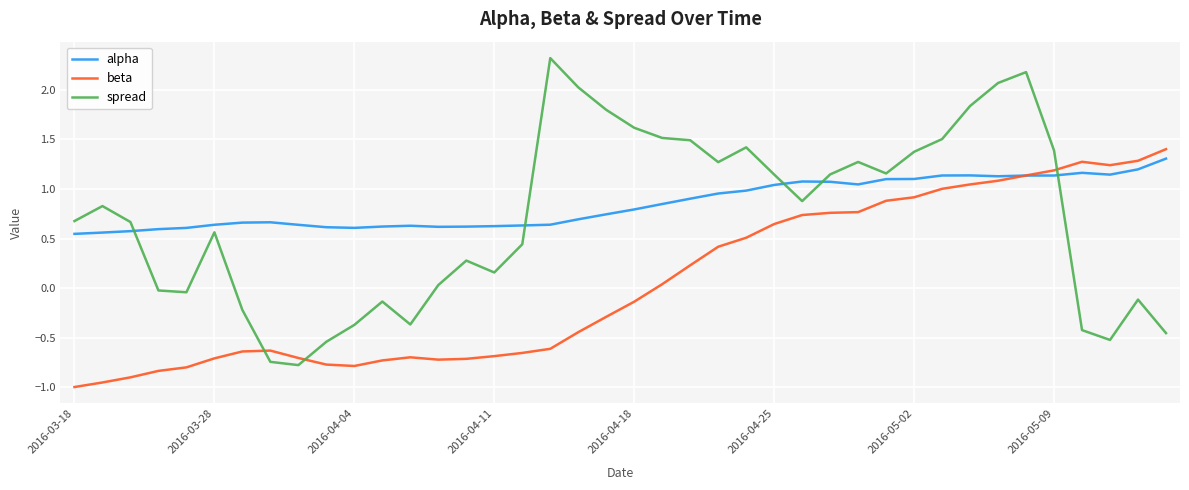

Which series has the widest spread of values?

spread